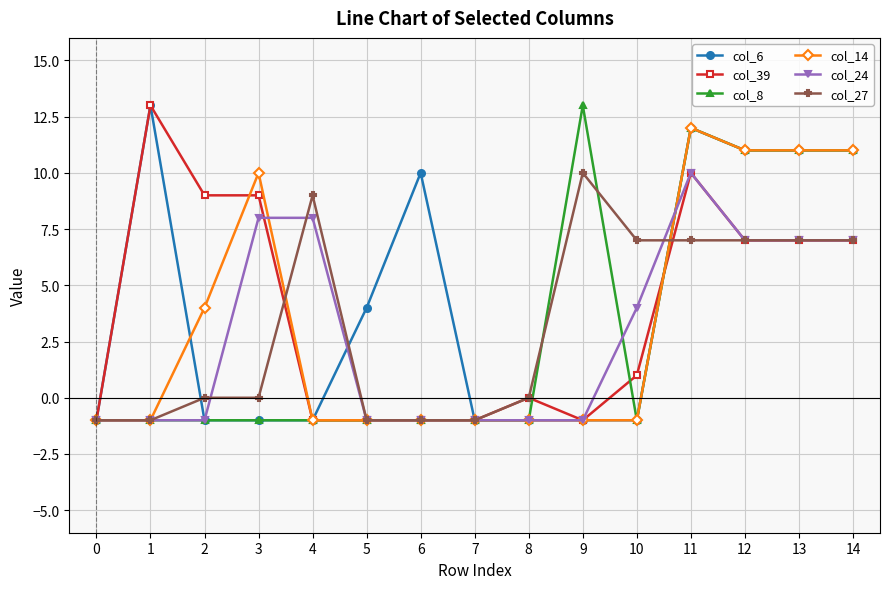

True or false: col_24 and col_39 cross at least once.

True